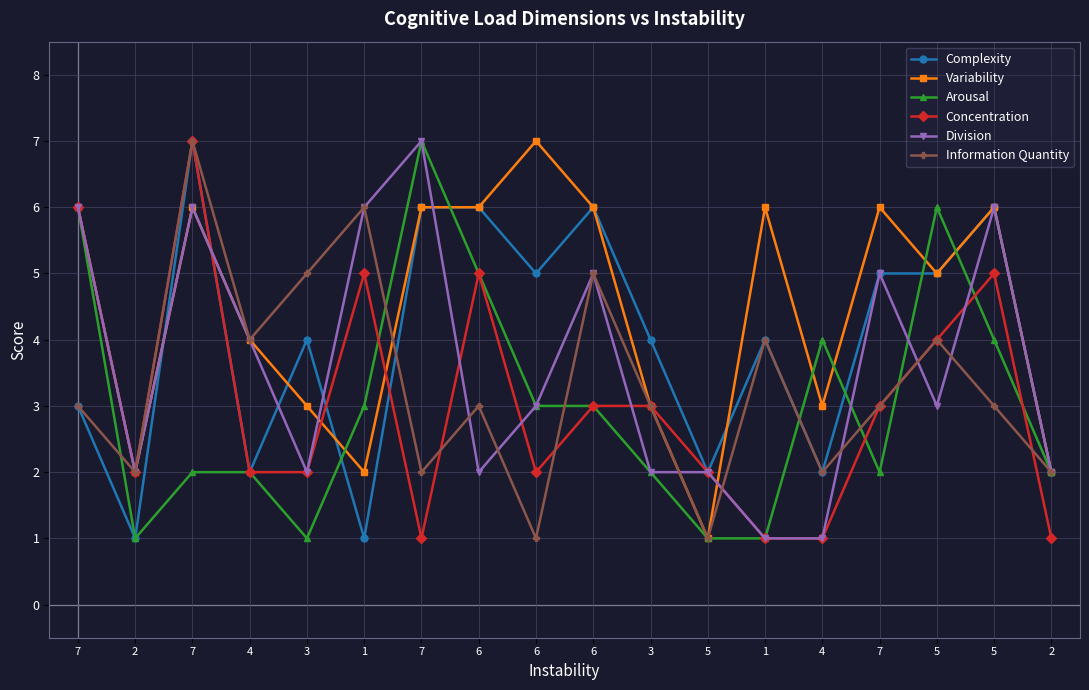

What are all the series names shown in the legend?

Complexity, Variability, Arousal, Concentration, Division, Information Quantity